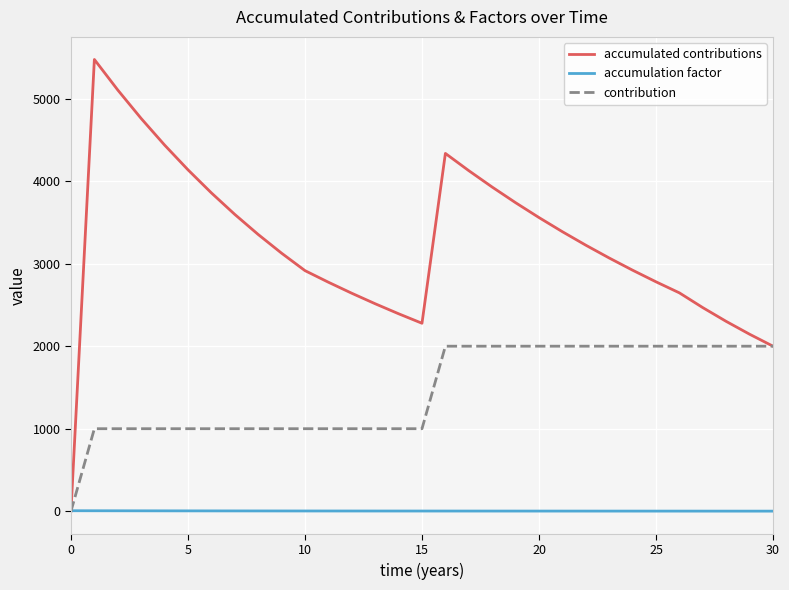

Which series has the widest spread of values?

accumulated contributions